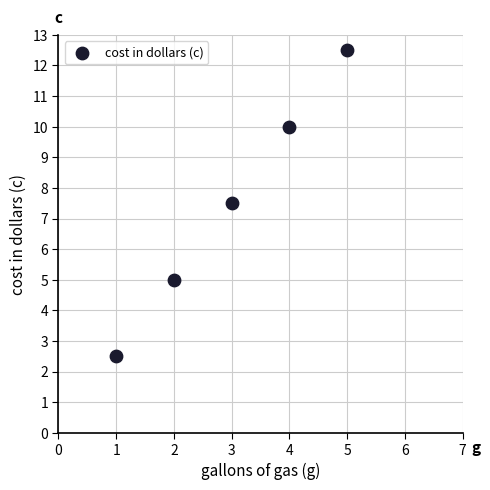

What Y value in the scatter plot is closest to 7?

7.5